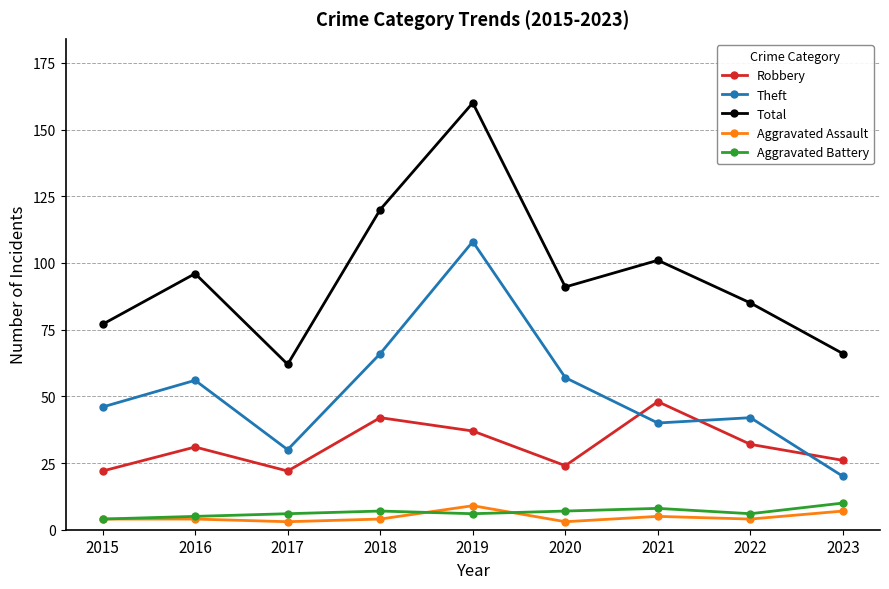

Reading right to left, transcribe all the data shown in this chart.

Robbery: 2023=26	2022=32	2021=48	2020=24	2019=37	2018=42	2017=22	2016=31	2015=22
Theft: 2023=20	2022=42	2021=40	2020=57	2019=108	2018=66	2017=30	2016=56	2015=46
Total: 2023=66	2022=85	2021=101	2020=91	2019=160	2018=120	2017=62	2016=96	2015=77
Aggravated Assault: 2023=7	2022=4	2021=5	2020=3	2019=9	2018=4	2017=3	2016=4	2015=4
Aggravated Battery: 2023=10	2022=6	2021=8	2020=7	2019=6	2018=7	2017=6	2016=5	2015=4